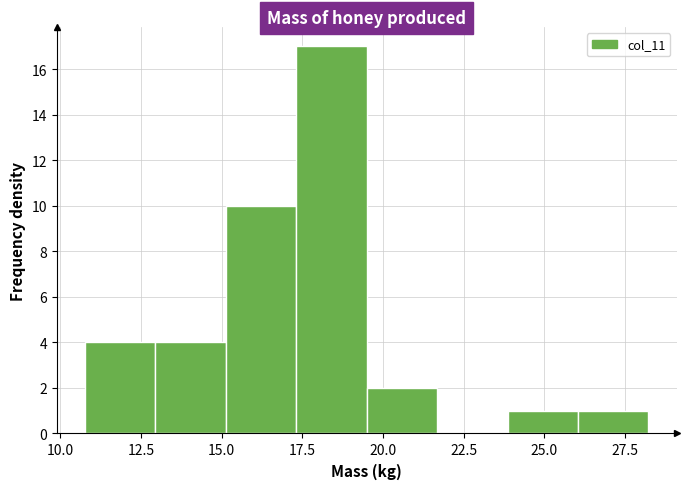

What is the height of the bar covering 17.5 to 19.5 on the x-axis? Neither the bar edges nor the heights are printed on the chart, so give them approximately, as read against the axes.

17